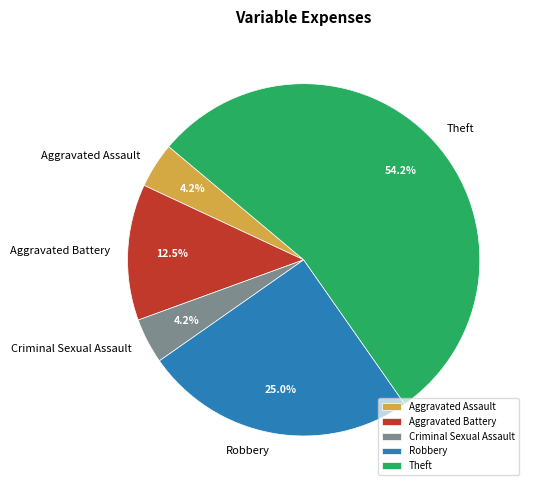

Which category has the biggest portion of the pie?

Theft